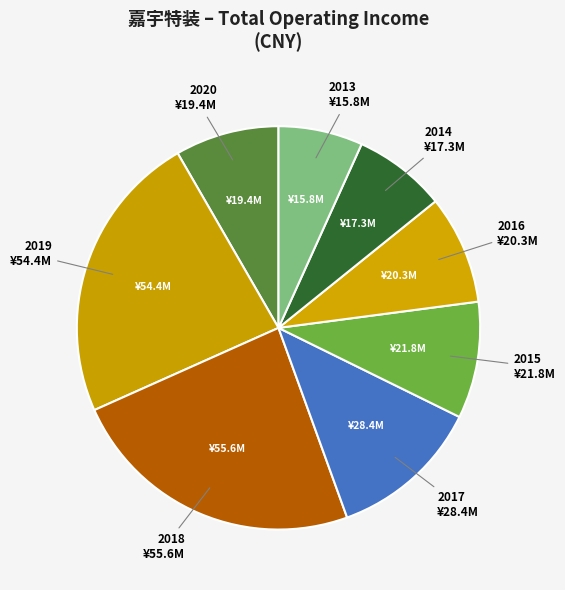

Rank the categories by value from lowest to highest.

2013, 2014, 2020, 2016, 2015, 2017, 2019, 2018